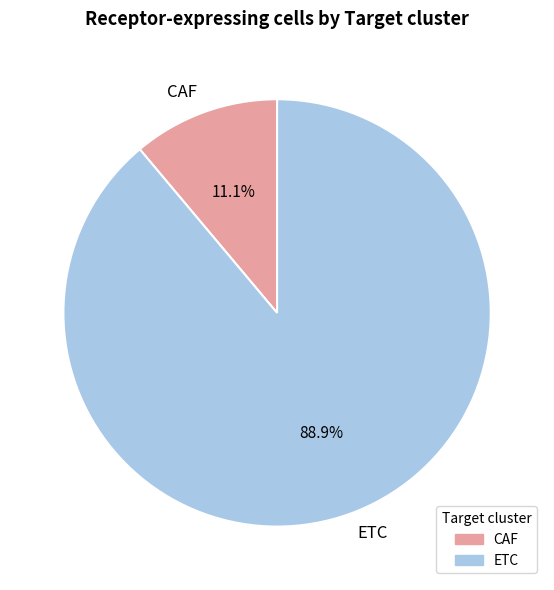

Which slice represents more than half of the pie?

ETC